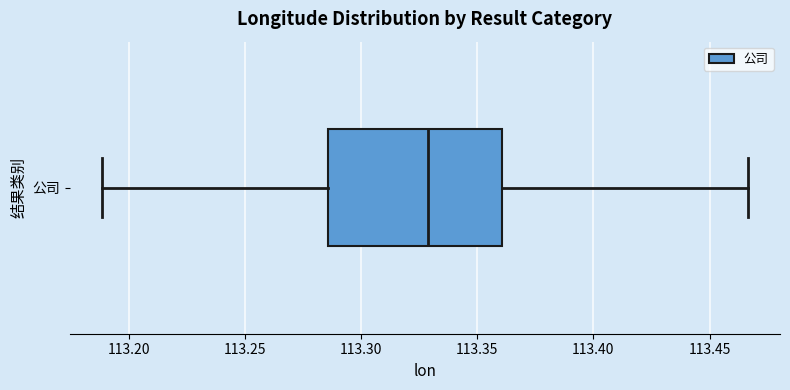

Read this box plot against the x-axis: the position of the median line, the range covered by the box, and the ends of both whiskers. The values are not printed on the chart, so give them approximately, as read against the axis.

median 113.330, box 113.285 to 113.360, whiskers 113.190 to 113.465